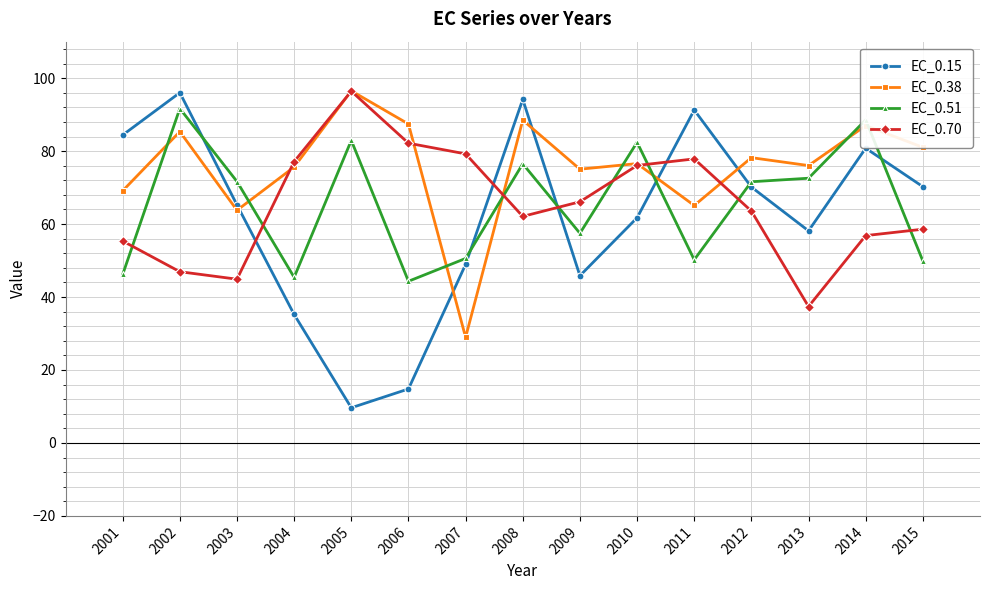

What is the difference between the maximum and minimum values in the EC_0.38 series?

67.6